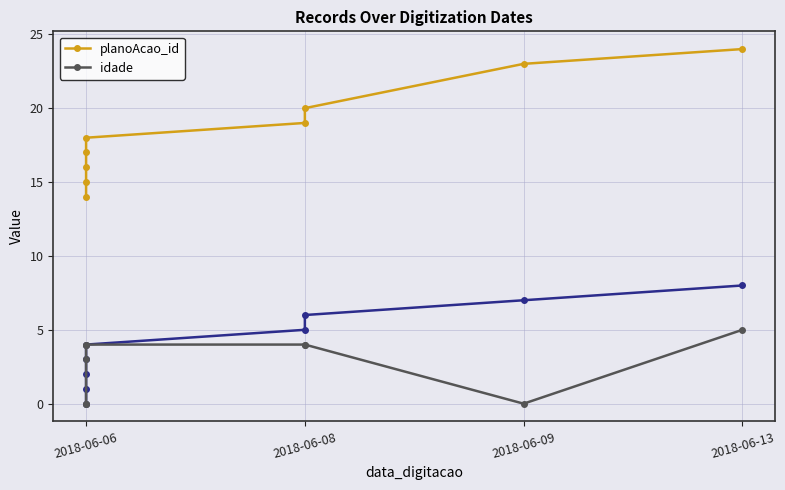

How many data points in idade are above 4?

1